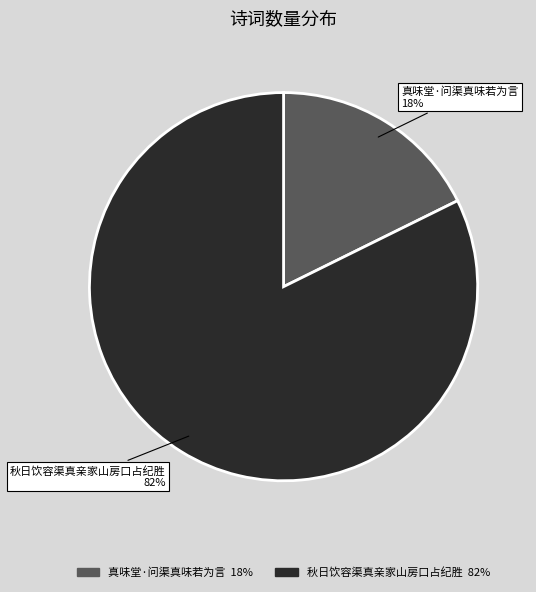

To the nearest percent, what is the average slice percentage?

50%